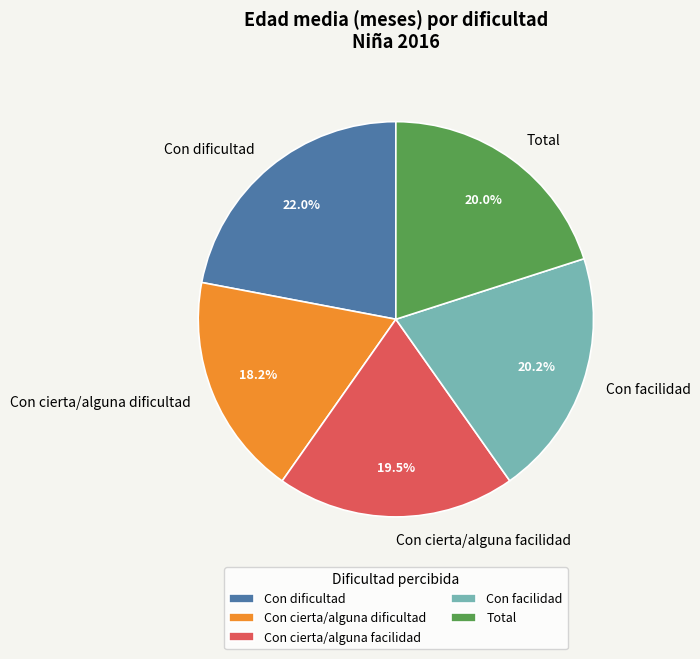

How many segments does this pie chart have?

5